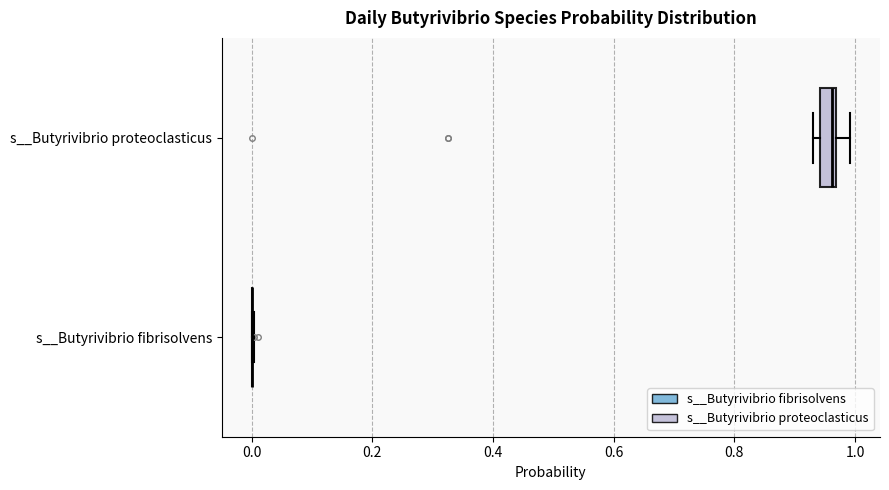

Where is the right edge of the box for s__Butyrivibrio proteoclasticus on the x-axis? The values are not printed on the chart, so give them approximately, as read against the axis.

0.96